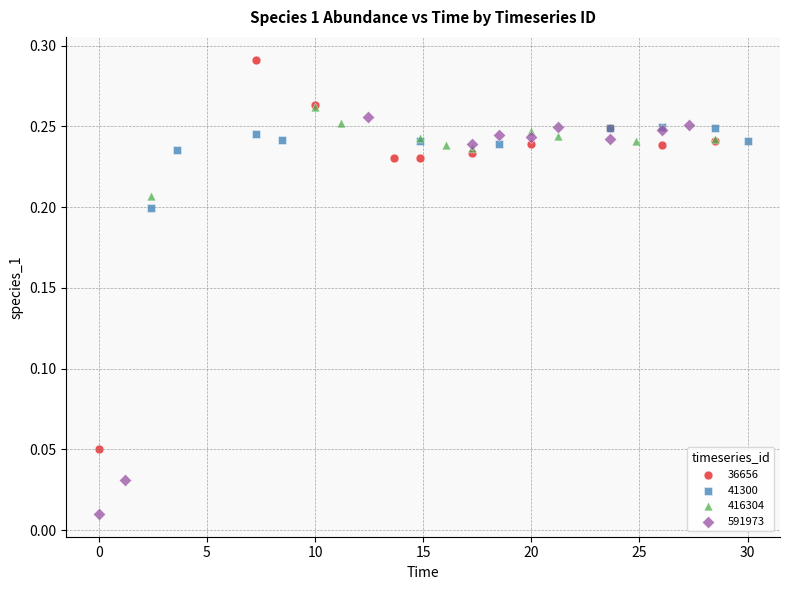

Which series contains the highest Y value?

36656